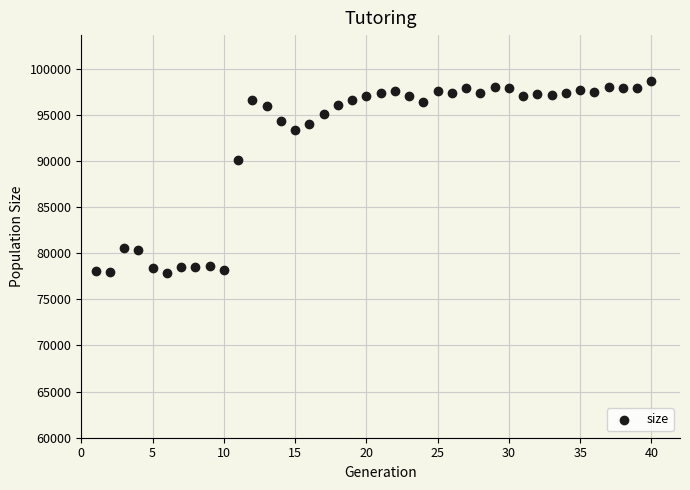

What Y value in the scatter plot is closest to 88282?

90099